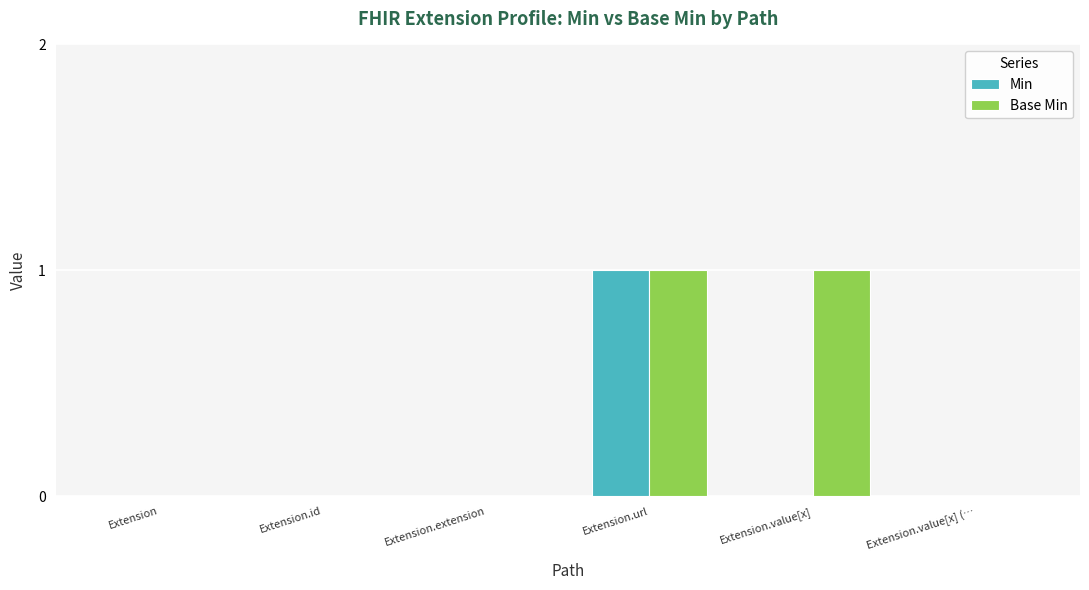

Reading left to right, list all the values displayed in this chart.

Min: 0	0	0	1	0	0
Base Min: 0	0	0	1	1	0